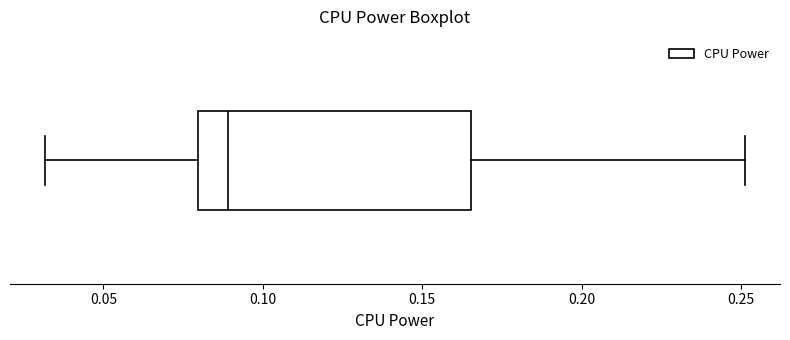

Where does the median line of the box sit on the x-axis? The values are not printed on the chart, so give them approximately, as read against the axis.

0.090